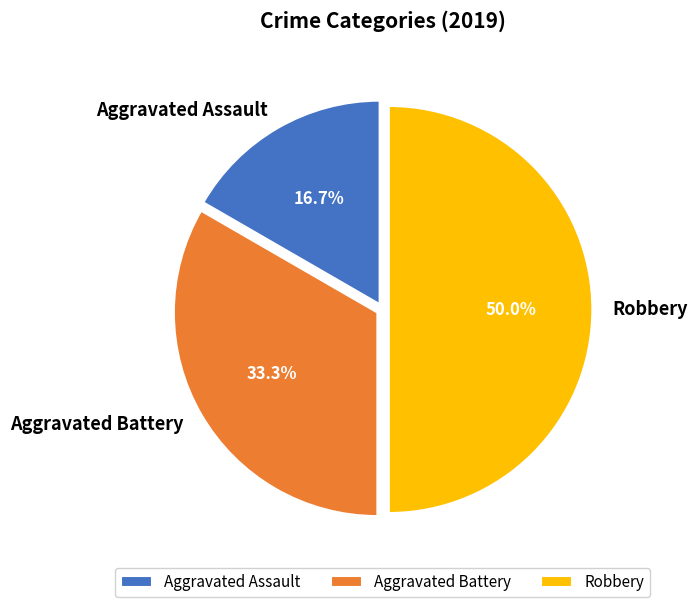

Is the sum of Robbery and Aggravated Assault greater than half?

Yes